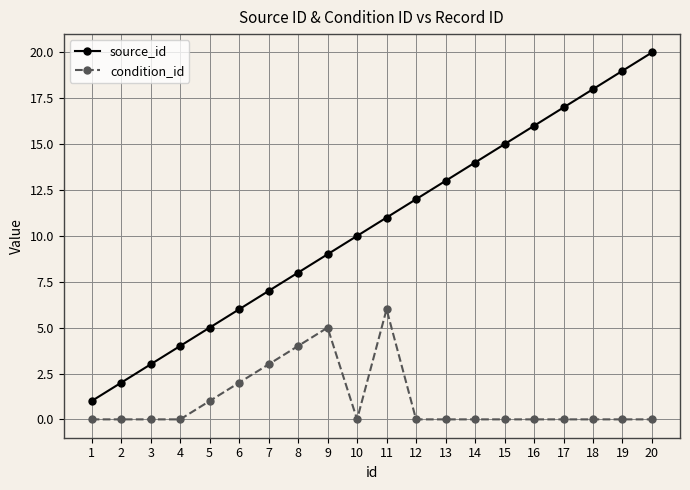

Reading left to right, extract all data points from this chart.

source_id: 1=1	2=2	3=3	4=4	5=5	6=6	7=7	8=8	9=9	10=10	11=11	12=12	13=13	14=14	15=15	16=16	17=17	18=18	19=19	20=20
condition_id: 1=0	2=0	3=0	4=0	5=1	6=2	7=3	8=4	9=5	10=0	11=6	12=0	13=0	14=0	15=0	16=0	17=0	18=0	19=0	20=0